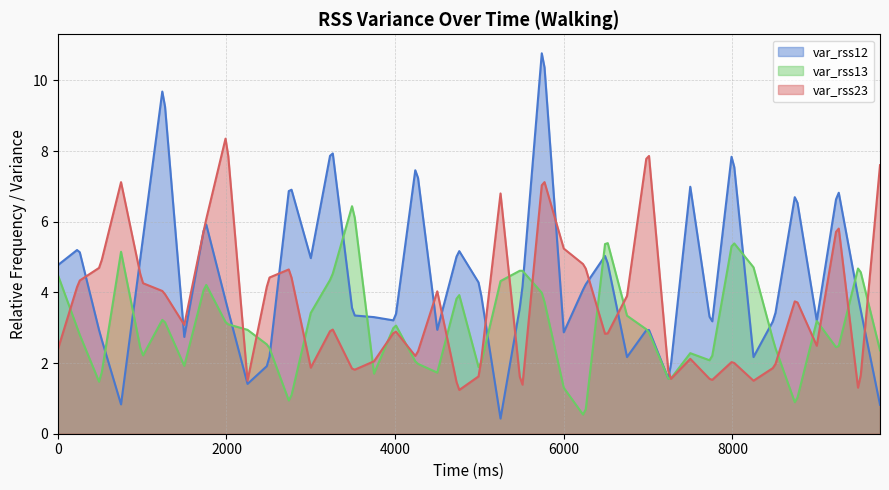

Between which two adjacent categories do var_rss23 and var_rss12 first intersect?

250 and 500